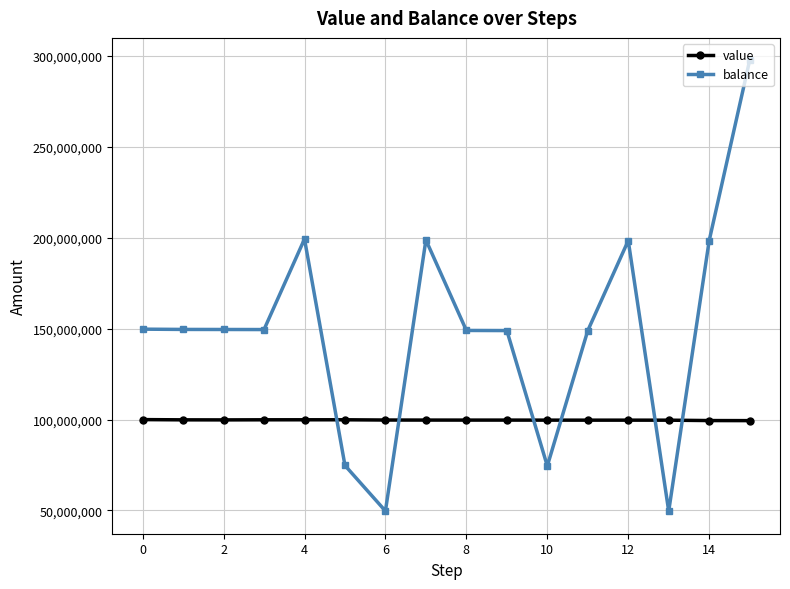

Rank the series by their average value, from lowest to highest.

value, balance